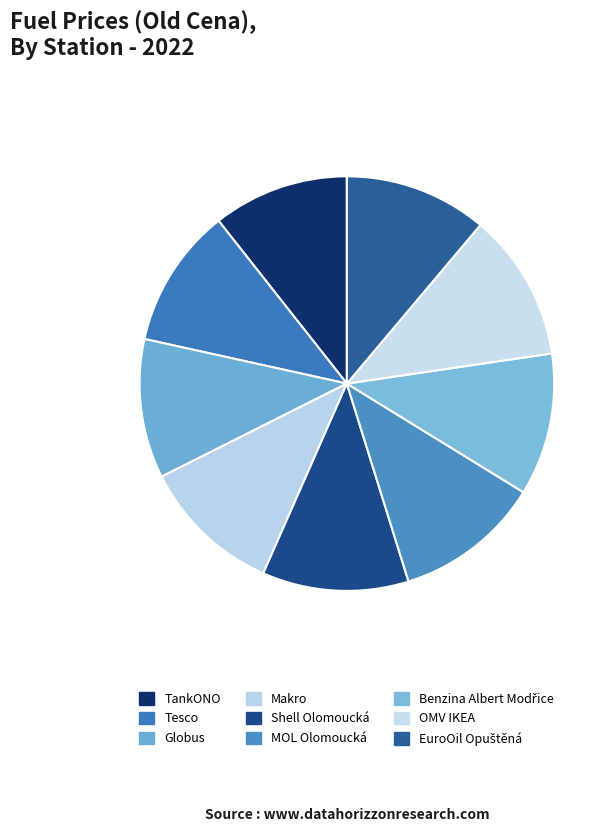

How many segments does this pie chart have?

9